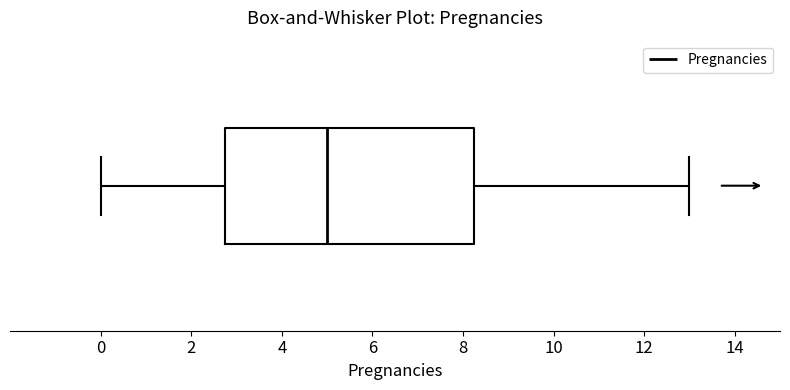

Transcribe this box plot: give where the median line is, the range the box spans, and where the two whiskers end, as read against the x-axis. The values are not printed on the chart, so give them approximately, as read against the axis.

median 5.0, box 2.8 to 8.2, whiskers 0.0 to 13.0